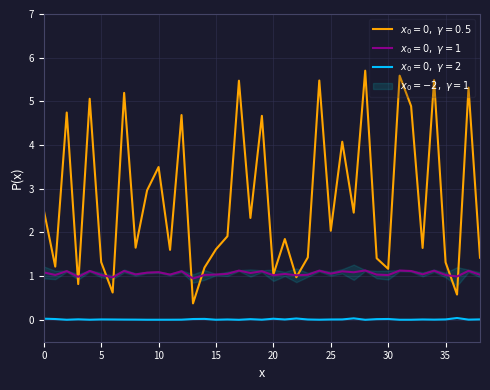

True or false: $x_0=0,\ \gamma=1$ and $x_0=0,\ \gamma=2$ intersect in this chart.

False